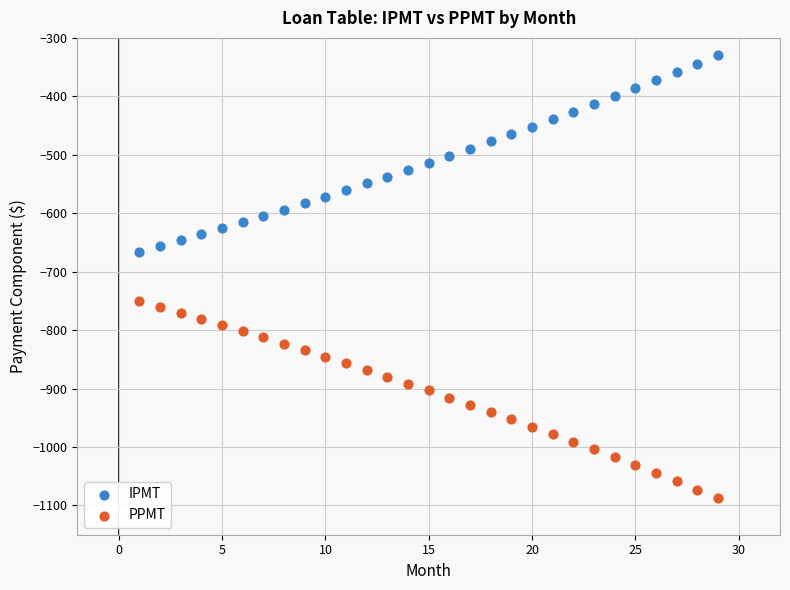

Across all data points, what is the range of Y values (max minus min)?

757.5